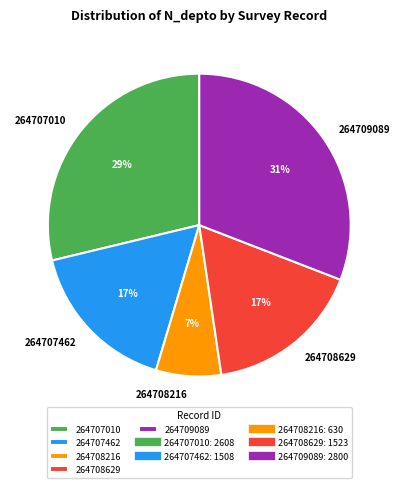

Approximately how many times larger is the value at 264708216 compared to 264707462?

0.4